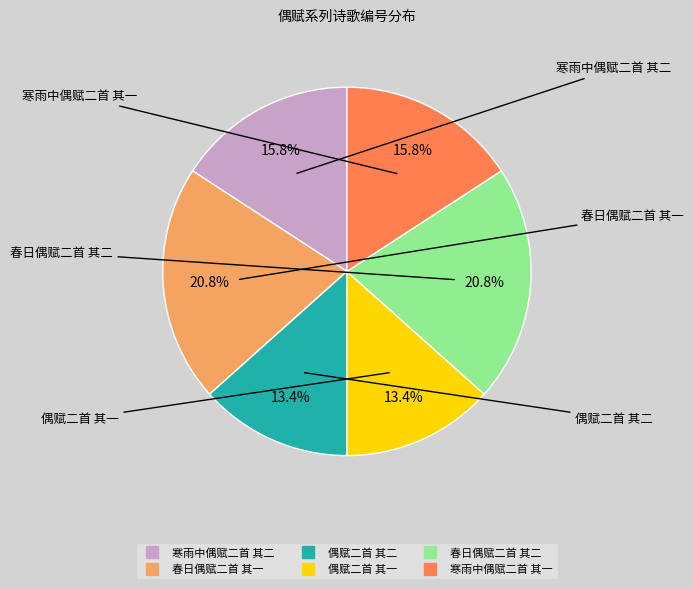

Is it true that 偶赋二首 其一 is 13% of the pie?

True